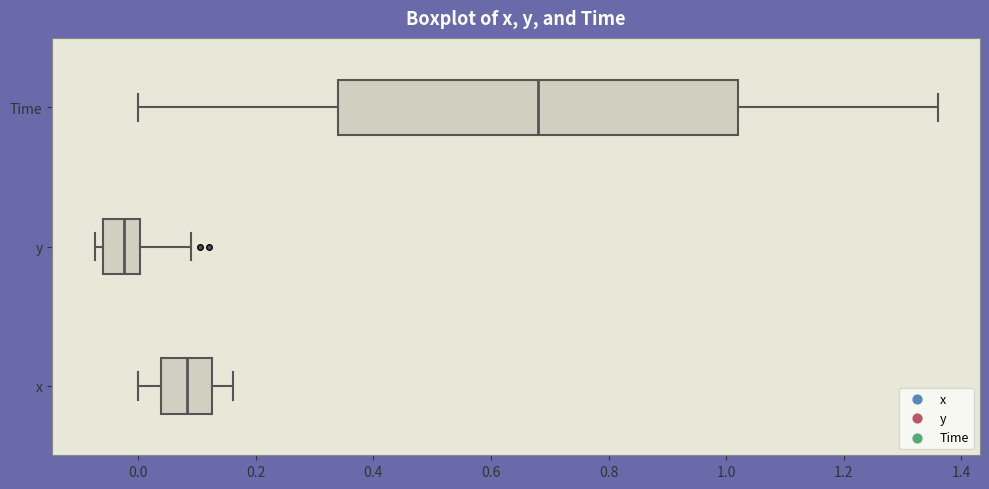

Reading bottom to top, read every box against the x-axis: the position of its median line, the range the box covers, and the ends of its whiskers. The values are not printed on the chart, so give them approximately, as read against the axis.

x: median 0.08, box 0.04 to 0.12, whiskers 0.00 to 0.16
y: median -0.02, box -0.06 to 0.00, whiskers -0.08 to 0.10
Time: median 0.68, box 0.34 to 1.02, whiskers 0.00 to 1.36